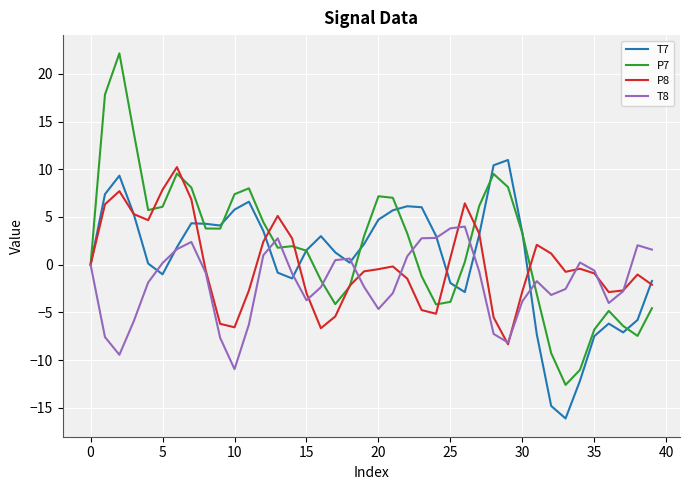

Which series has the largest range (max minus min)?

P7